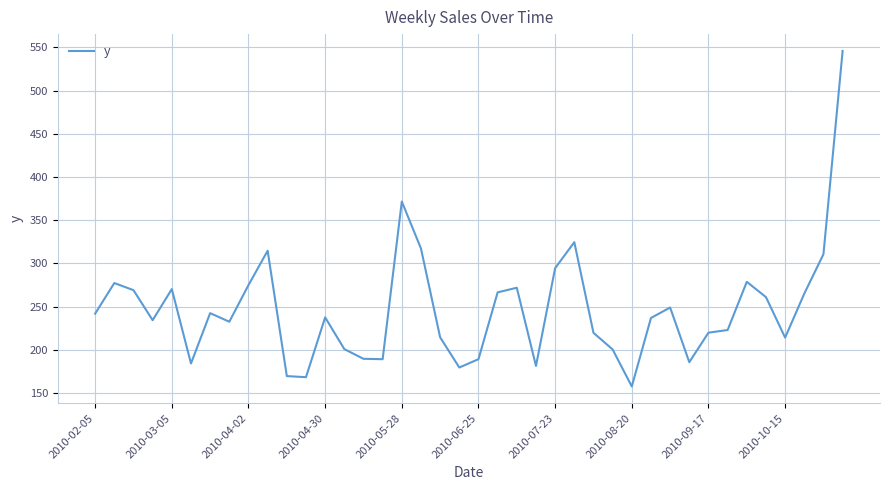

What is the minimum value shown in the chart?

157.6